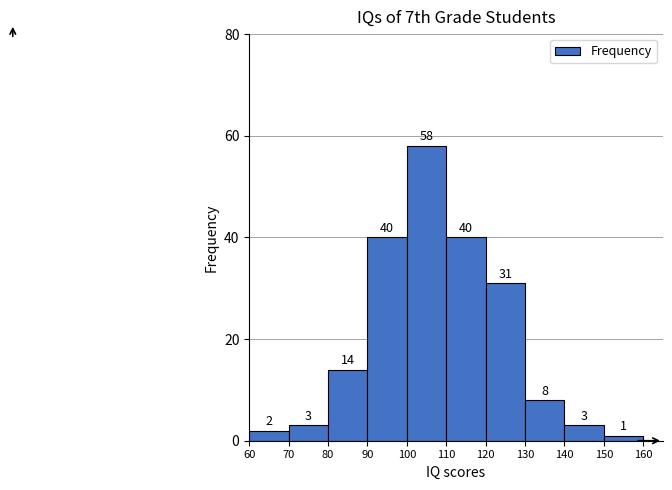

Reading left to right, transcribe this chart: for each bar, give the range it covers on the x-axis and its height.

60 to 70: 2
70 to 80: 3
80 to 90: 14
90 to 100: 40
100 to 110: 58
110 to 120: 40
120 to 130: 31
130 to 140: 8
140 to 150: 3
150 to 160: 1